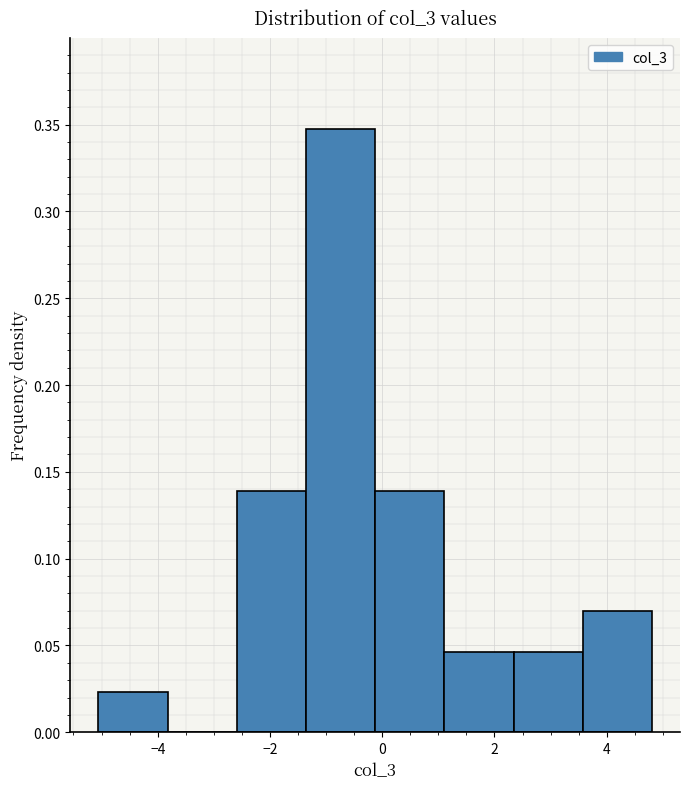

Over which range of the x-axis is the bar tallest?

-1.4 to -0.2